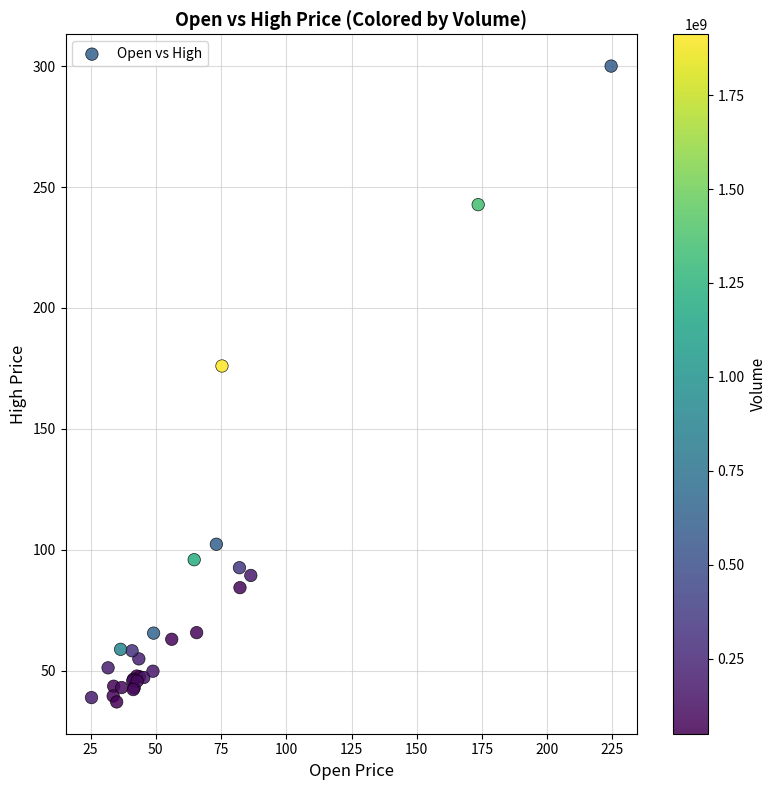

What Y value in the scatter plot is closest to 168?

176.0